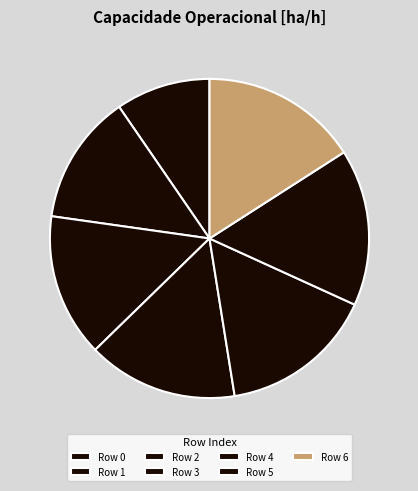

How many segments does this pie chart have?

7